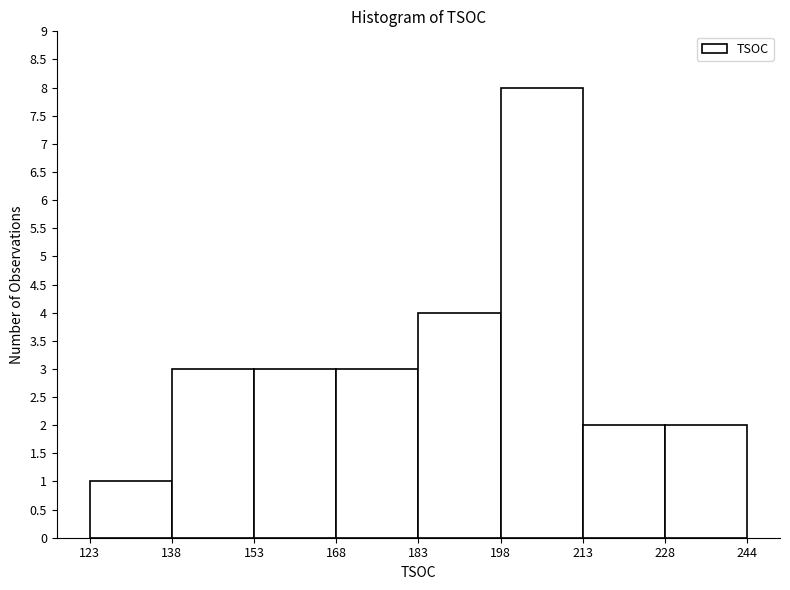

Reading left to right, list every bar in this chart as the range it spans on the x-axis followed by its height. The values are not printed on the chart, so give them approximately, as read against the axis.

123 to 138: 1
138 to 153: 3
153 to 168: 3
168 to 183: 3
183 to 198: 4
198 to 213: 8
213 to 228: 2
228 to 244: 2